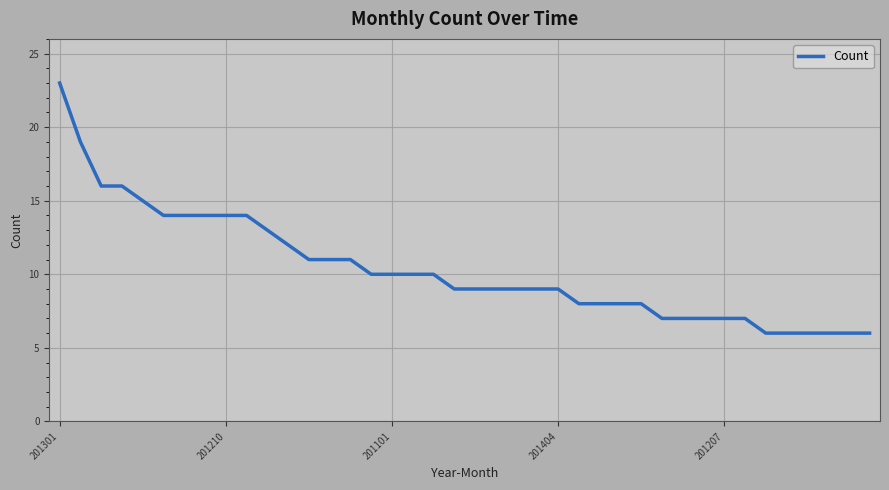

What is the difference between the maximum and minimum values?

17